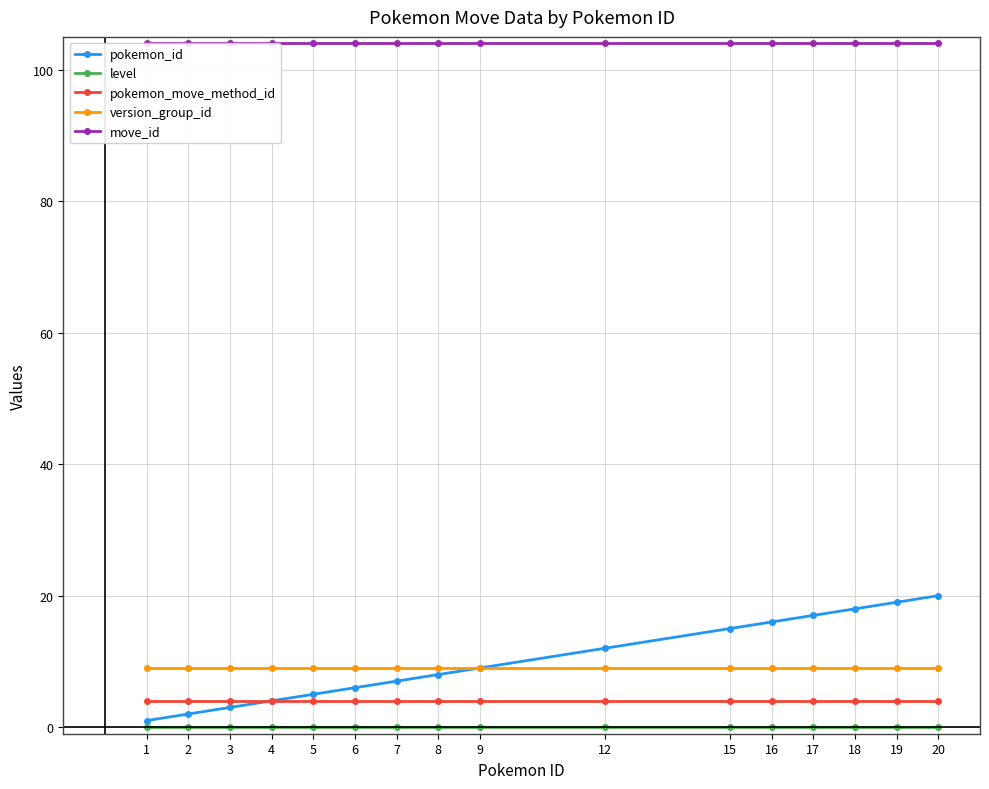

Which has a higher value, 19 or 7?

19